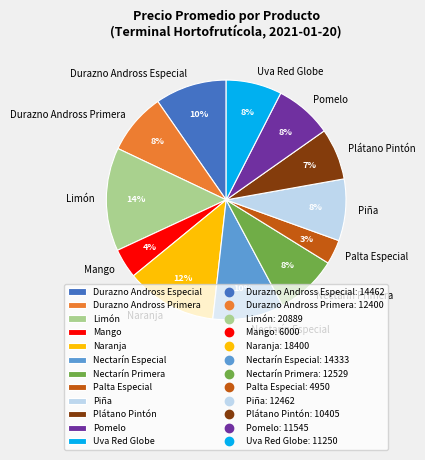

Is it true that Palta Especial is 3% of the pie?

True